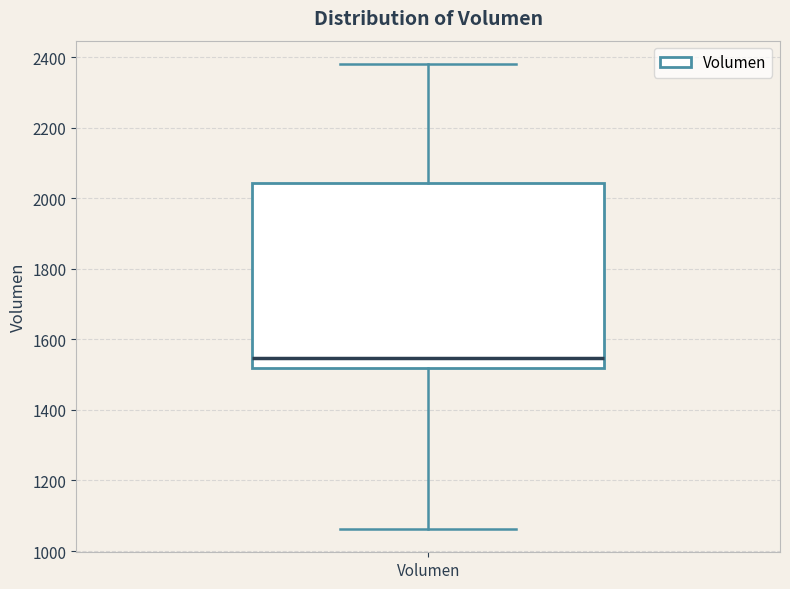

Where is the lower edge of the box for Volumen on the y-axis? The values are not printed on the chart, so give them approximately, as read against the axis.

1520